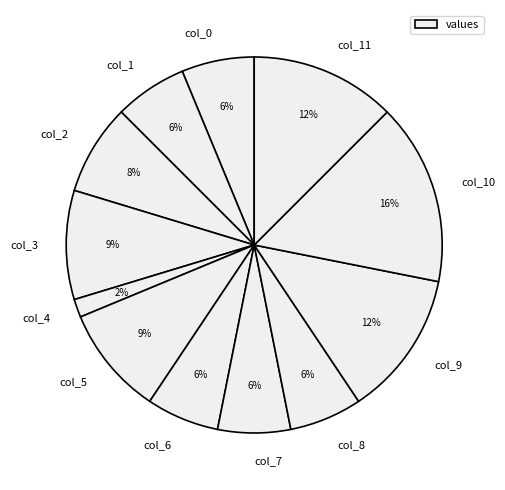

Count the number of slices in the pie.

12